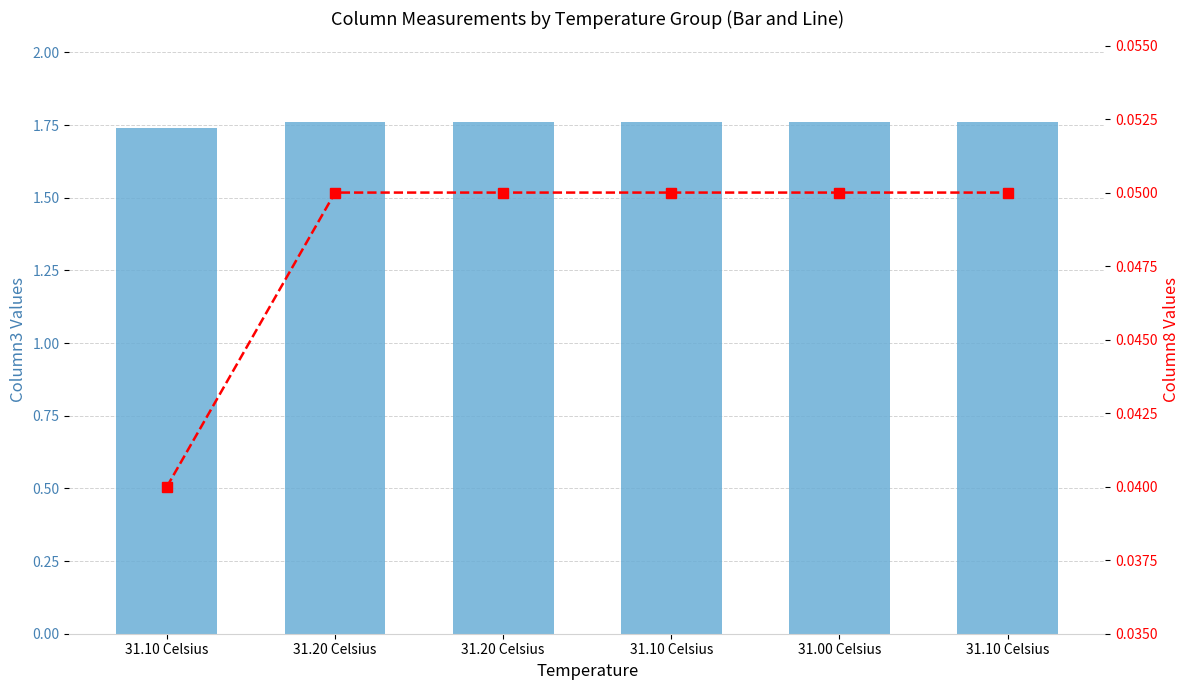

Which label corresponds to the largest value in the chart?

31.20 Celsius